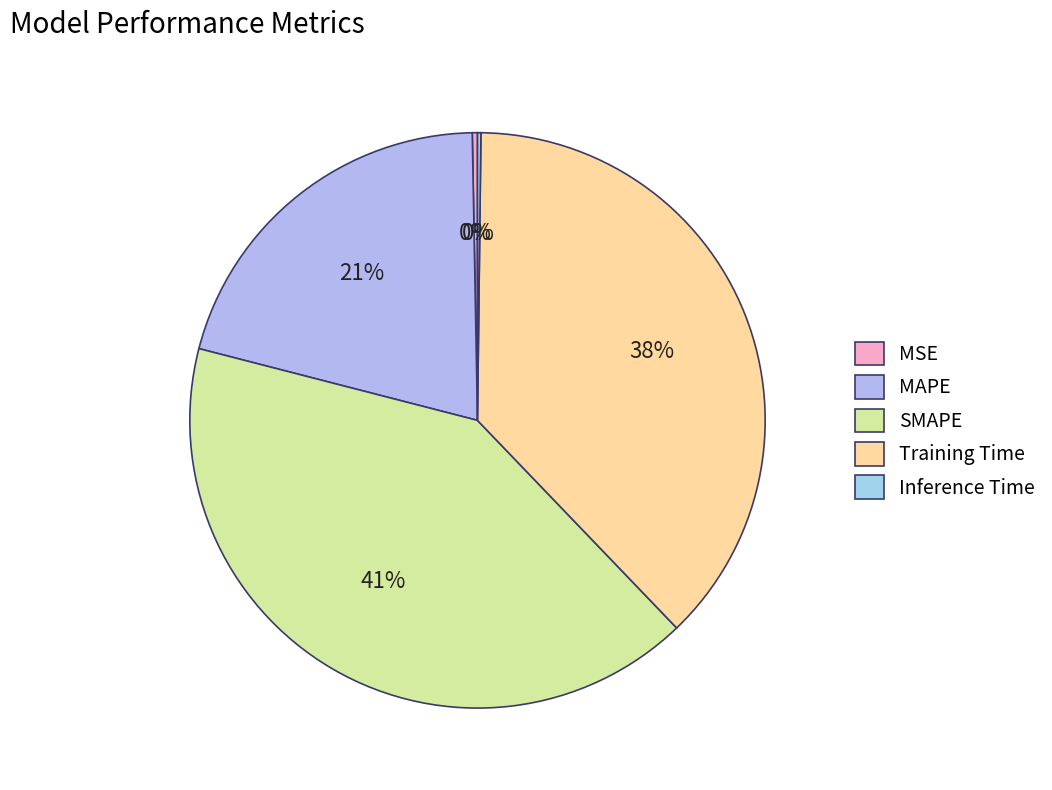

What is the change in value from SMAPE to Inference Time?

-2.0